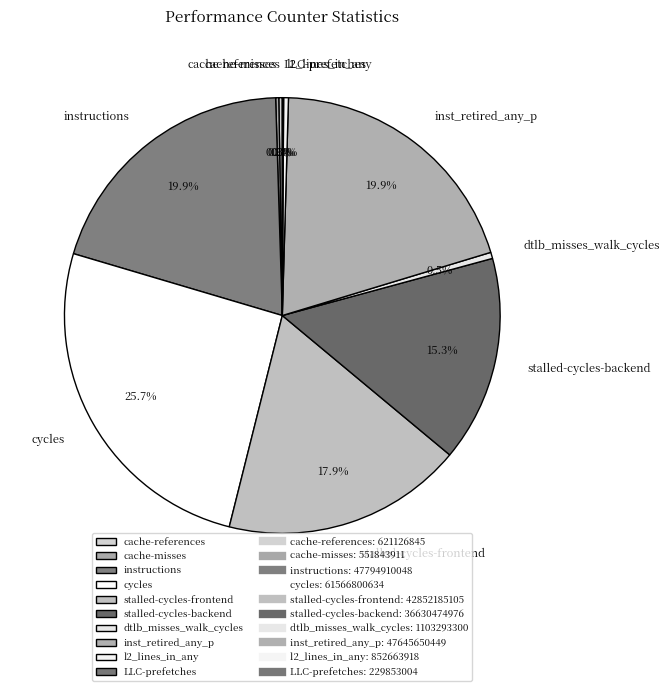

How much of the chart is everything except inst_retired_any_p?

80.1%